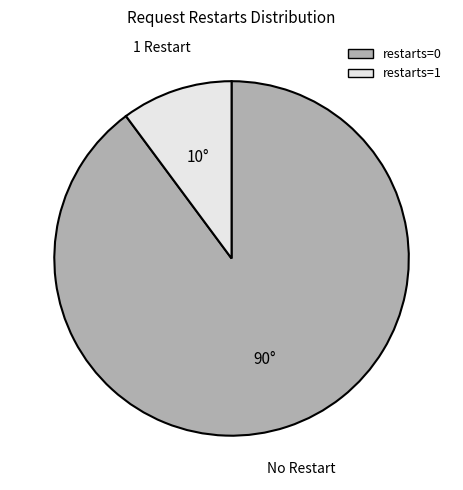

How many slices are in this pie chart?

2